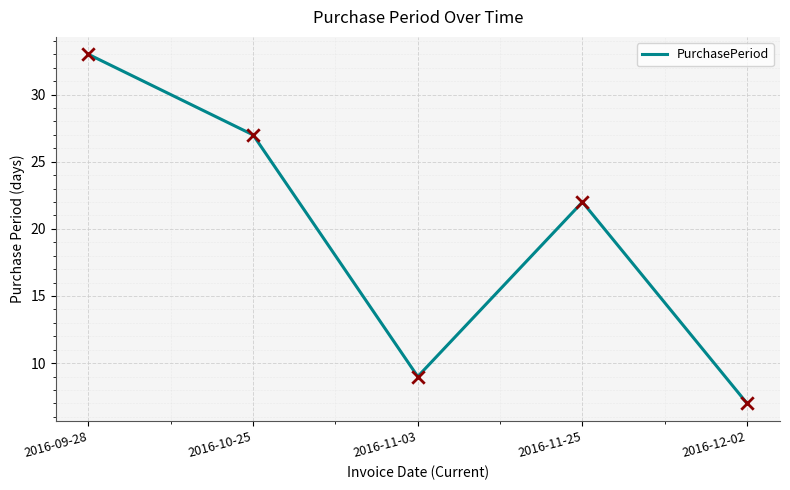

What is the change in value from 2016-11-03 to 2016-11-25?

+13